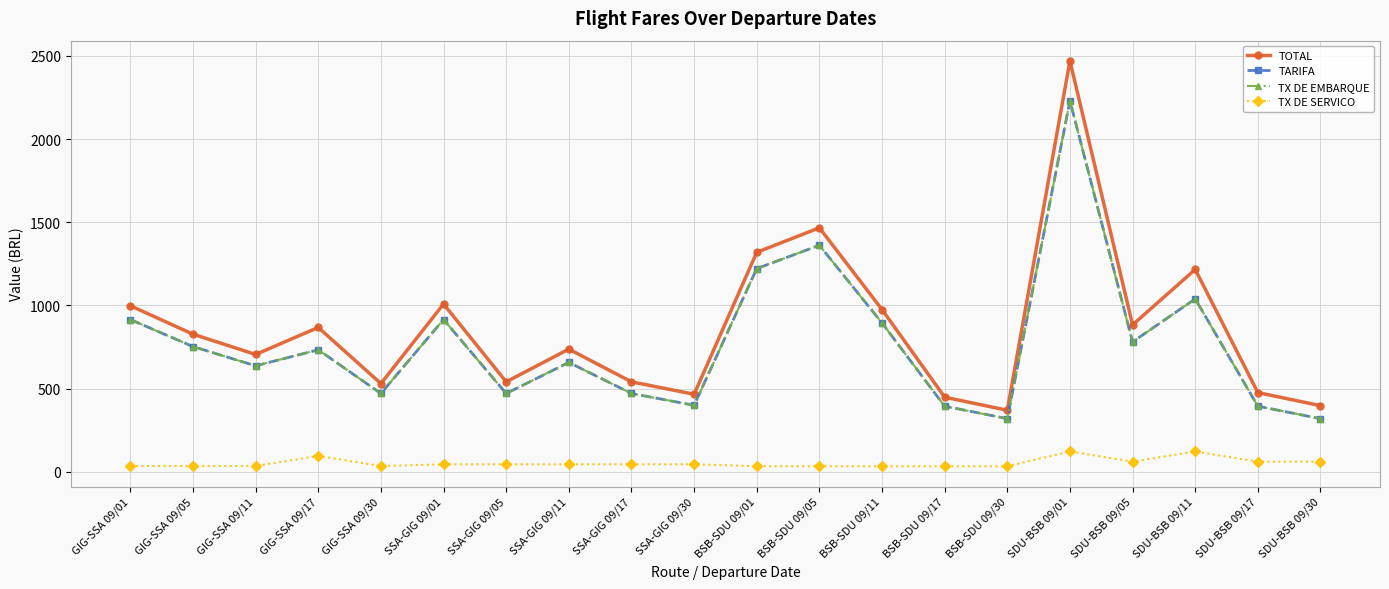

Does the chart have visible grid lines?

Yes